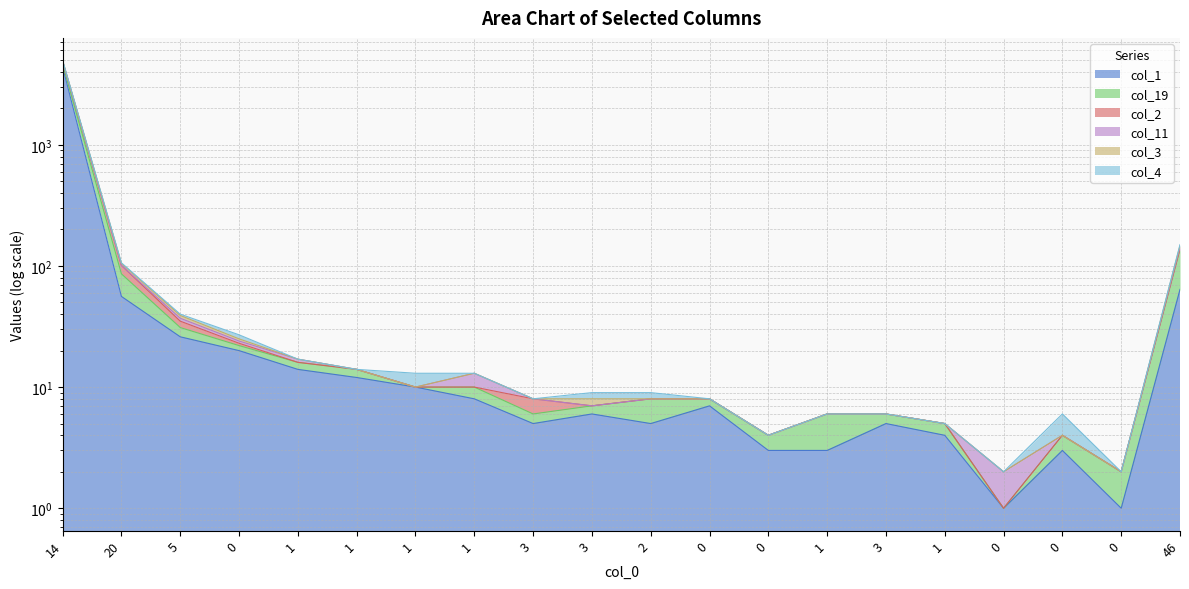

How many interior local valleys does the col_2 series have?

4